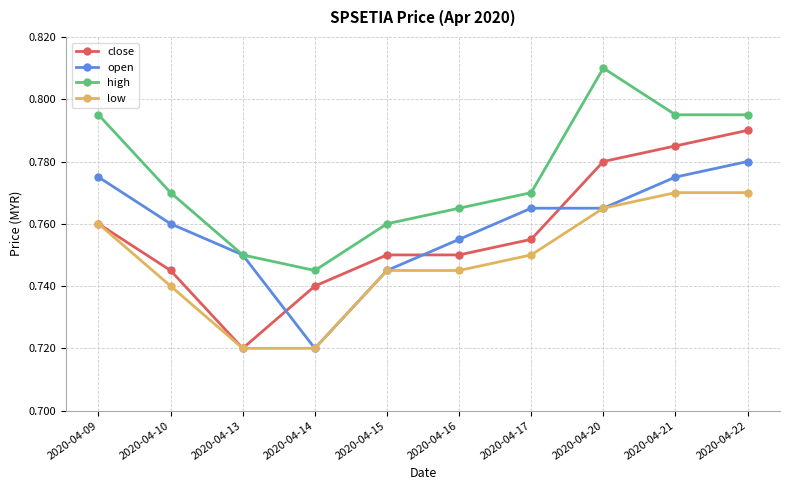

Which series changed the most between 2020-04-14 and 2020-04-17?

open